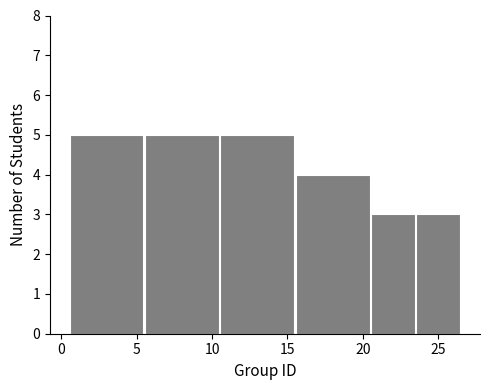

Reading left to right, transcribe this chart: for each bar, give the range it covers on the x-axis and its height. The values are not printed on the chart, so give them approximately, as read against the axis.

0.5 to 5.5: 5
5.5 to 10.5: 5
10.5 to 15.5: 5
15.5 to 20.5: 4
20.5 to 23.5: 3
23.5 to 26.5: 3